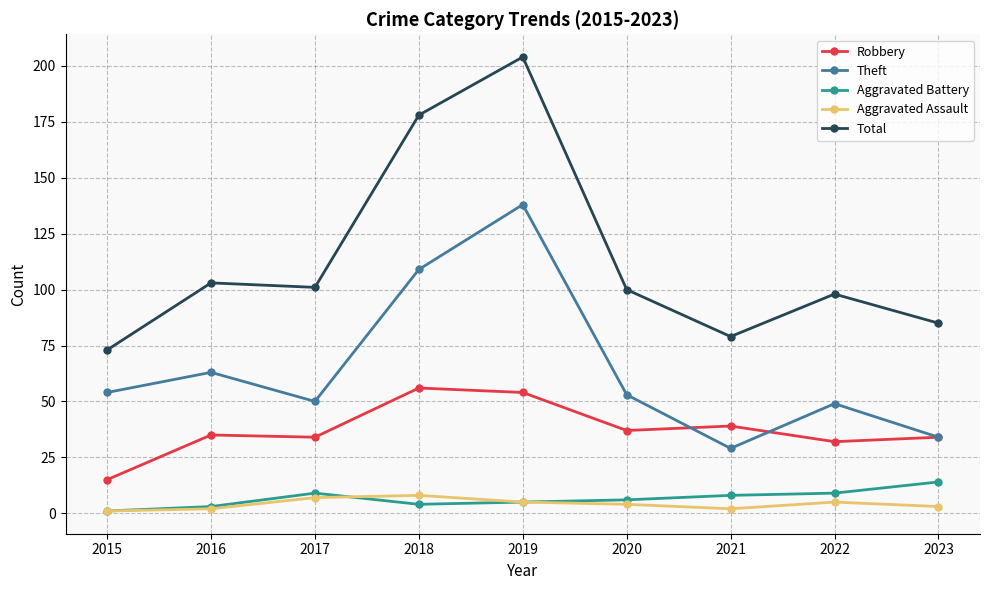

At which category does Total reach its first local peak?

2016